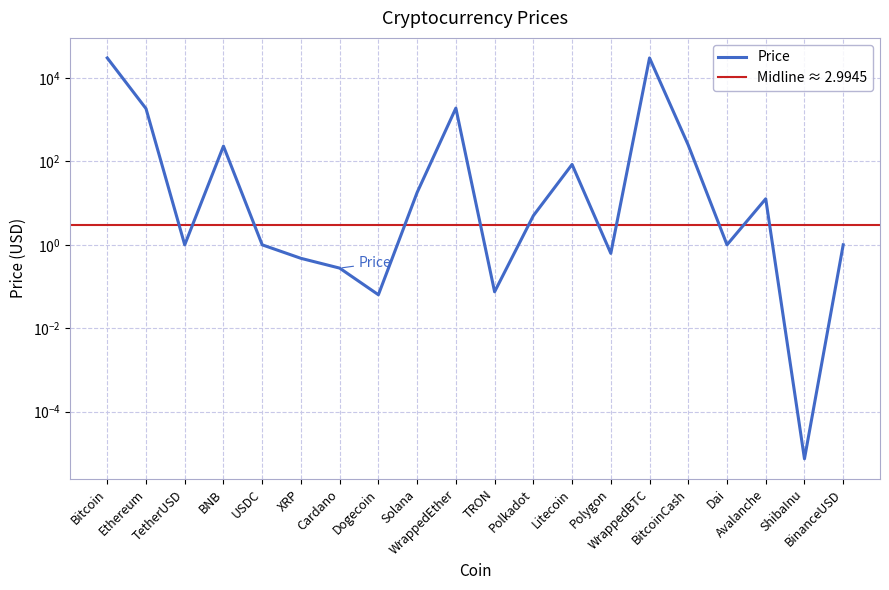

How many data points are above 4?

10